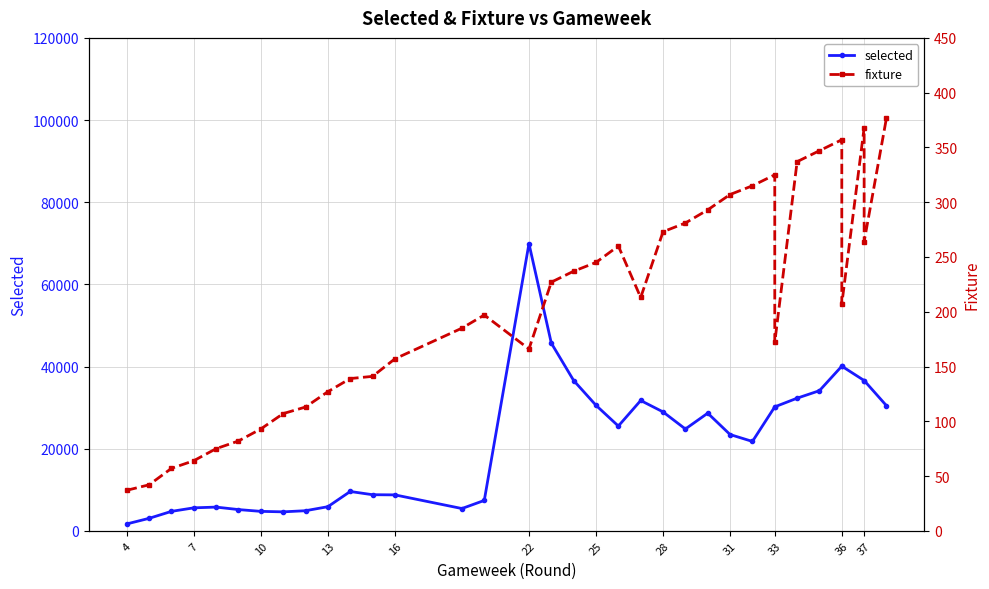

True or false: fixture has more than 2 points higher than both neighbors.

True